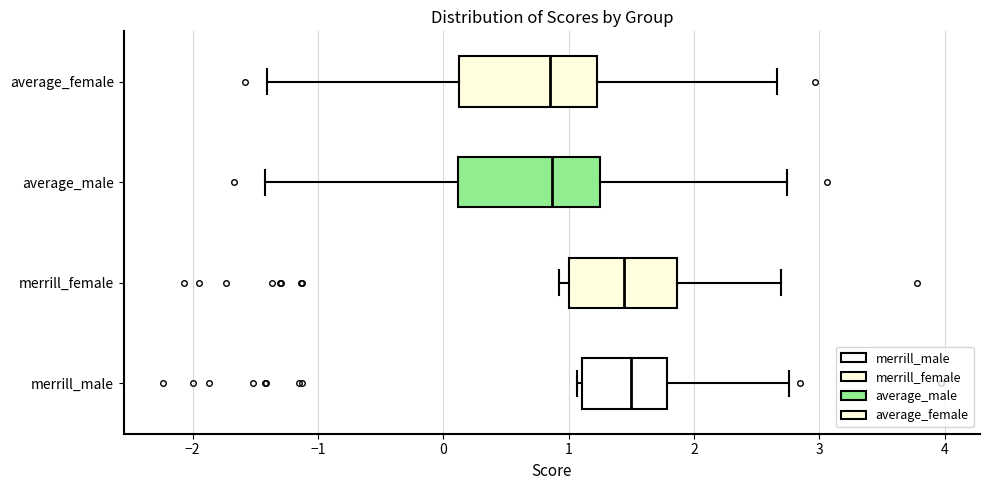

Reading bottom to top, transcribe this box plot: for each box, give where its median line is, the range the box spans, and where its two whiskers end, as read against the x-axis. The values are not printed on the chart, so give them approximately, as read against the axis.

merrill_male: median 1.5, box 1.1 to 1.8, whiskers 1.1 (just left of the box's left edge) to 2.8
merrill_female: median 1.4, box 1.0 to 1.9, whiskers 0.9 to 2.7
average_male: median 0.9, box 0.1 to 1.2, whiskers -1.4 to 2.7
average_female: median 0.8, box 0.1 to 1.2, whiskers -1.4 to 2.7